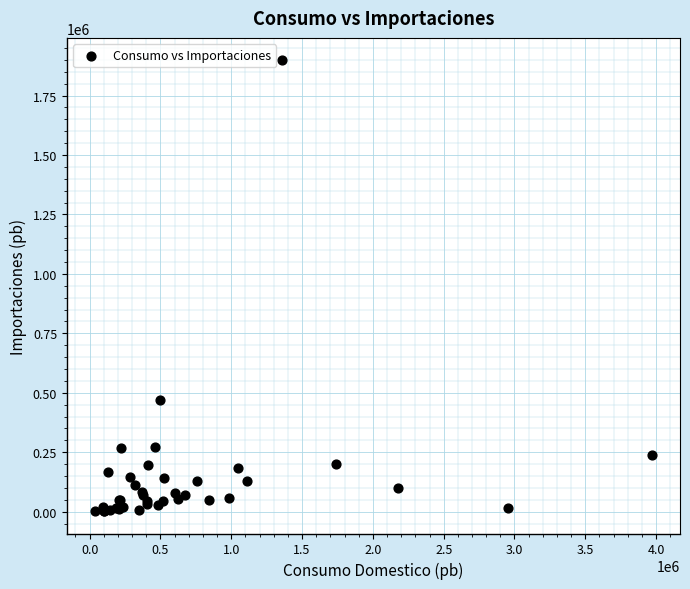

What Y value in the scatter plot is closest to 950438?

471034